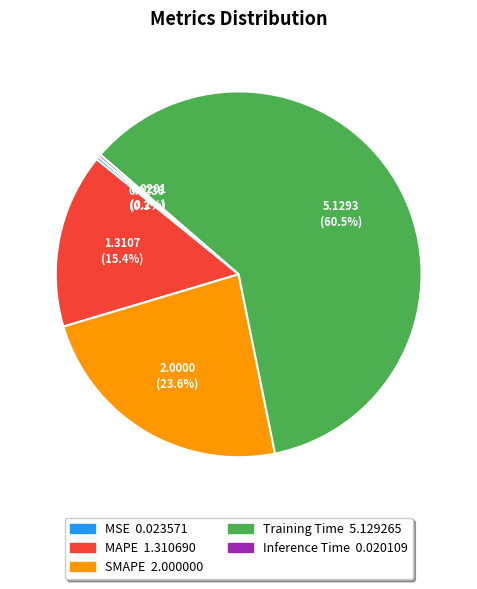

Does Training Time represent more than half of the total?

Yes